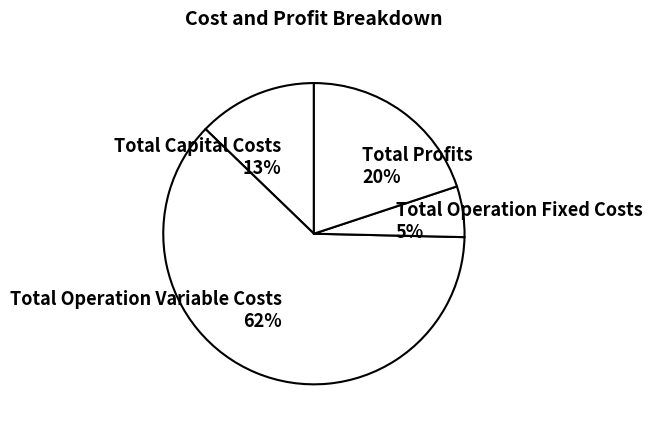

Is Total Operation Variable Costs the majority of the pie?

Yes